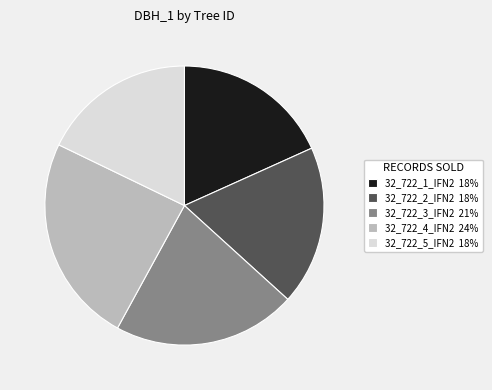

Is there a majority slice in this chart?

No